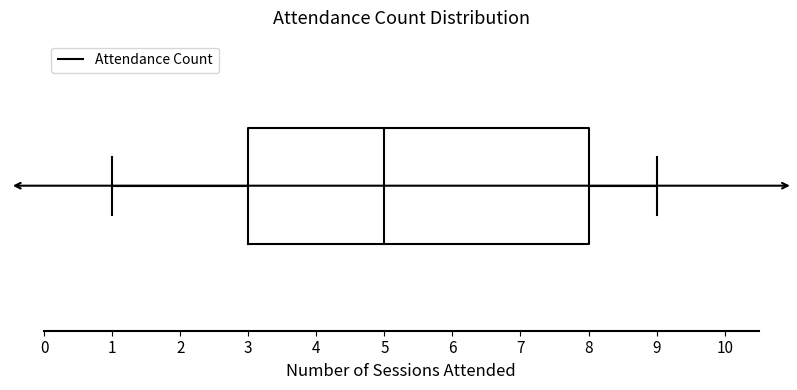

Read this box plot against the x-axis: the position of the median line, the range covered by the box, and the ends of both whiskers. The values are not printed on the chart, so give them approximately, as read against the axis.

median 5, box 3 to 8, whiskers 1 to 9